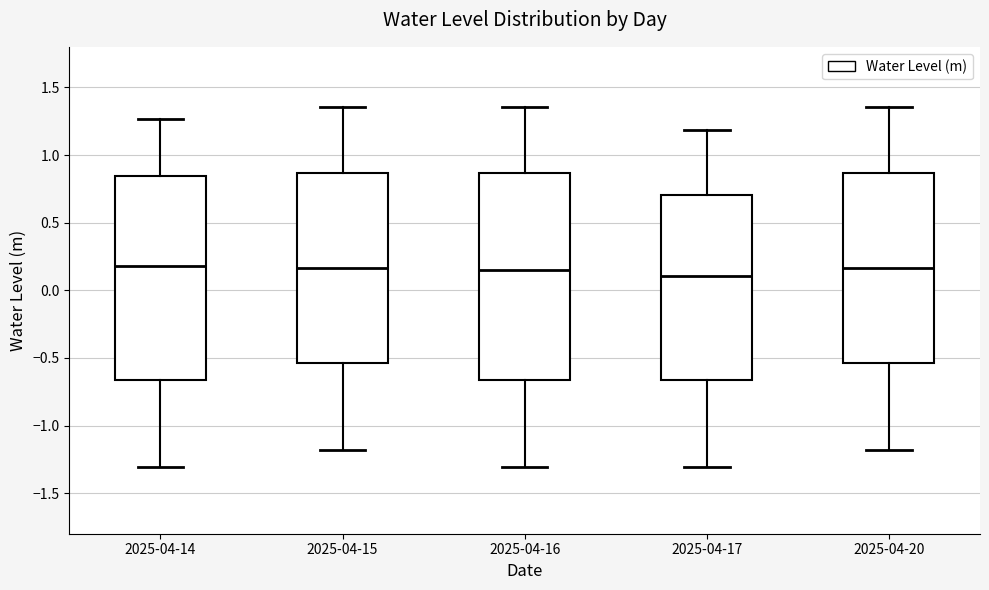

Where does the upper whisker of the box for 2025-04-15 end on the y-axis? The values are not printed on the chart, so give them approximately, as read against the axis.

1.35